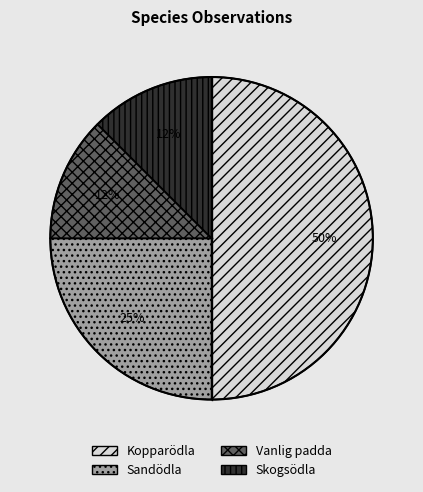

Approximately how many times larger is the value at Vanlig padda compared to Sandödla?

0.5